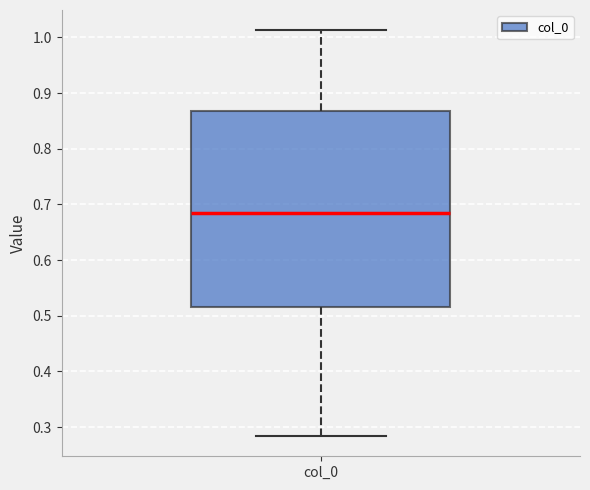

Read this box plot against the y-axis: the position of the median line, the range covered by the box, and the ends of both whiskers. The values are not printed on the chart, so give them approximately, as read against the axis.

median 0.68, box 0.52 to 0.87, whiskers 0.28 to 1.01